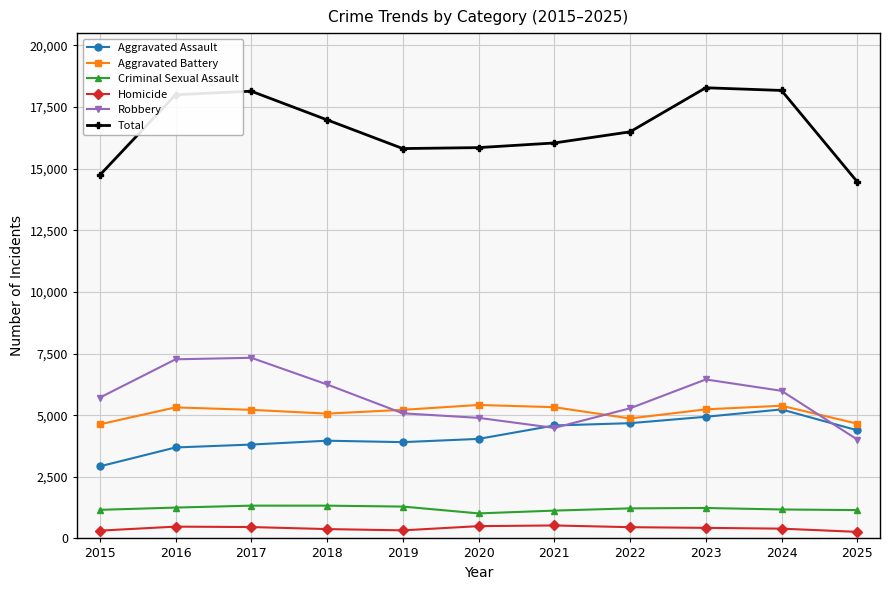

What is the highest value of the Homicide series?

526